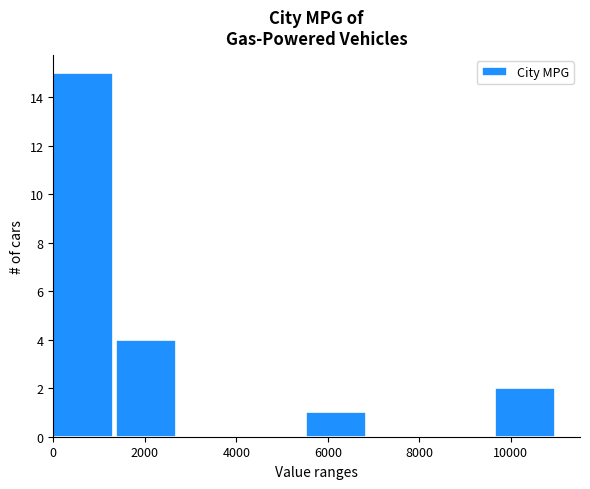

Over which range of the x-axis is the bar tallest?

0 to 1400